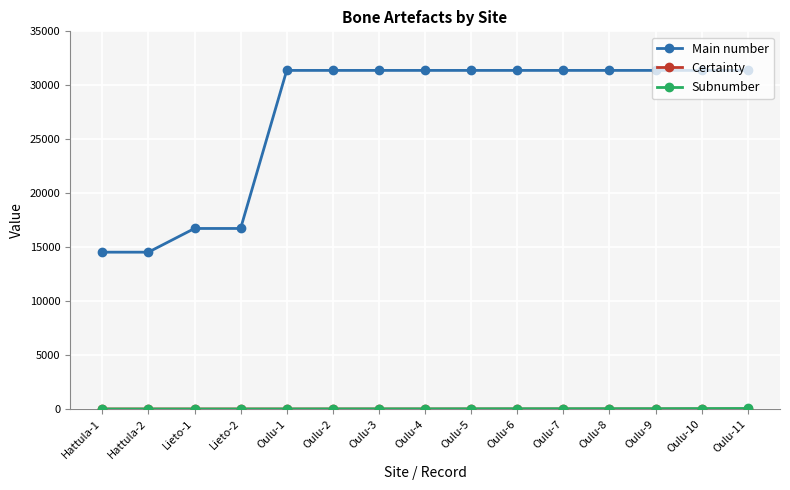

Which series has the largest total across all categories?

Main number